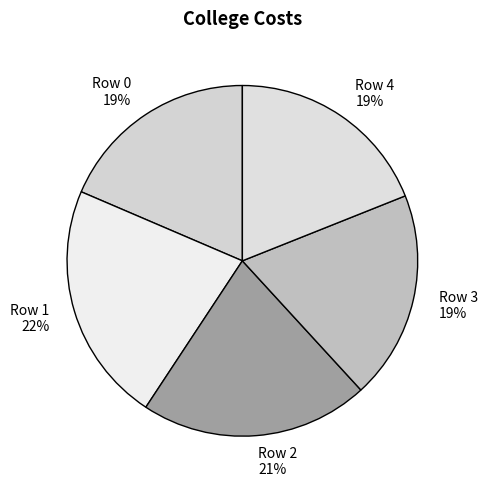

To the nearest percent, what is the average slice percentage?

20%